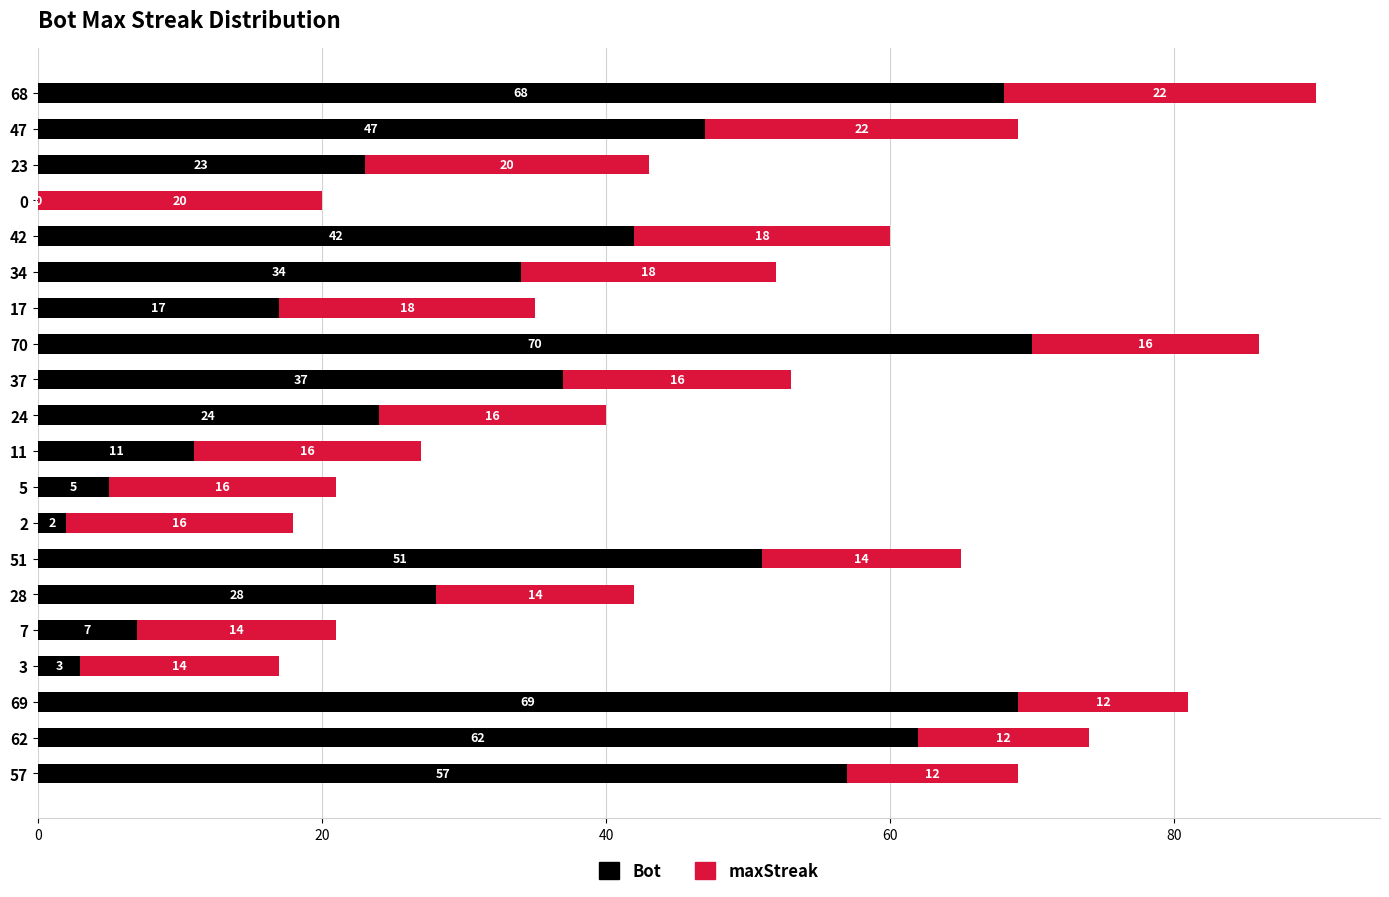

What is the sum of the Bot values at 7 and 57?

64